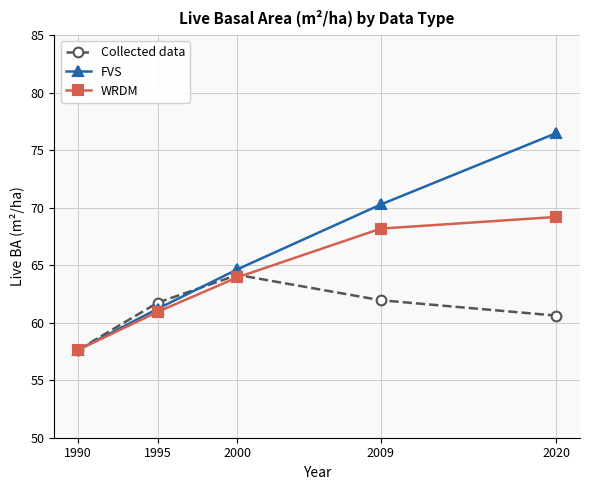

Reading left to right, transcribe all the data shown in this chart.

Collected data: 1990=57.6	1995=61.7	2000=64.2	2009=62.0	2020=60.6
FVS: 1990=57.6	1995=61.2	2000=64.6	2009=70.3	2020=76.5
WRDM: 1990=57.6	1995=60.9	2000=63.9	2009=68.2	2020=69.2